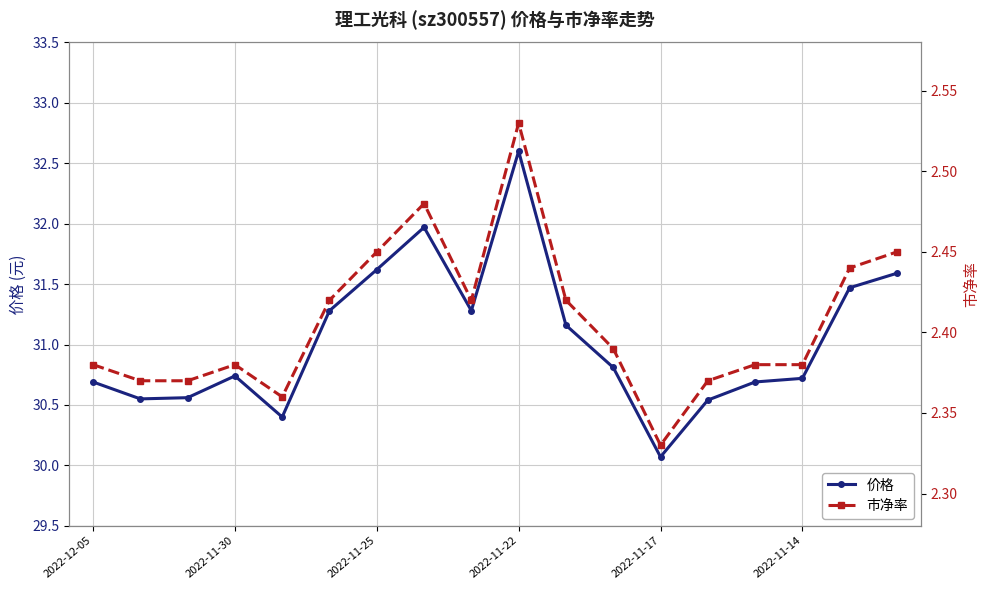

Which has a higher value, 11 or 16?

16